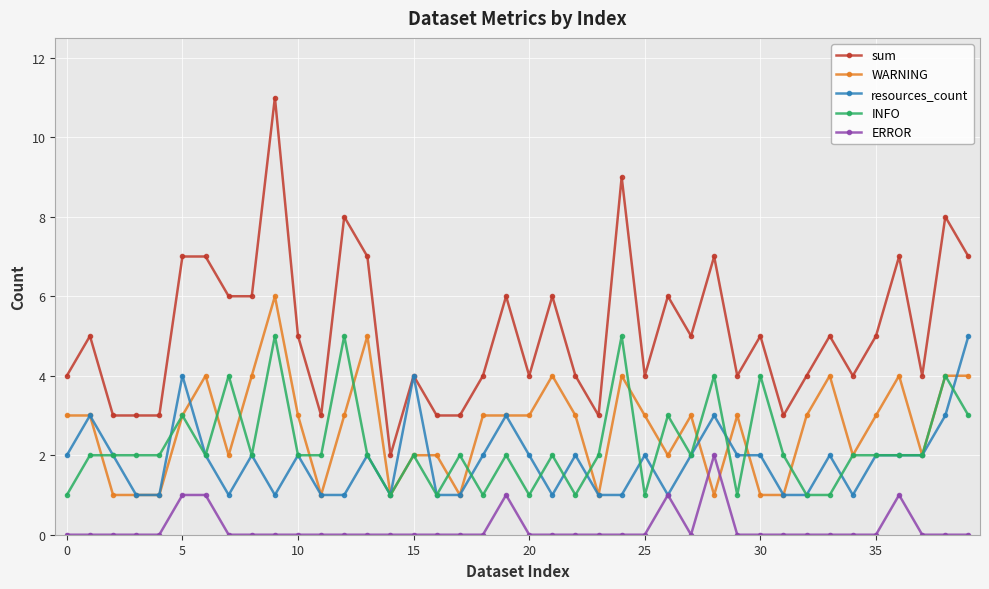

How many series are shown in this chart?

5